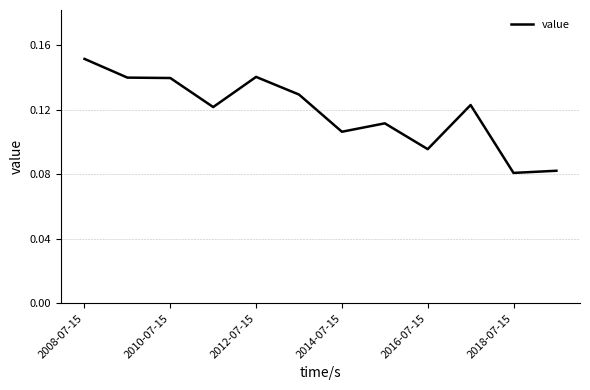

Is this an area chart (filled region under the line)?

No